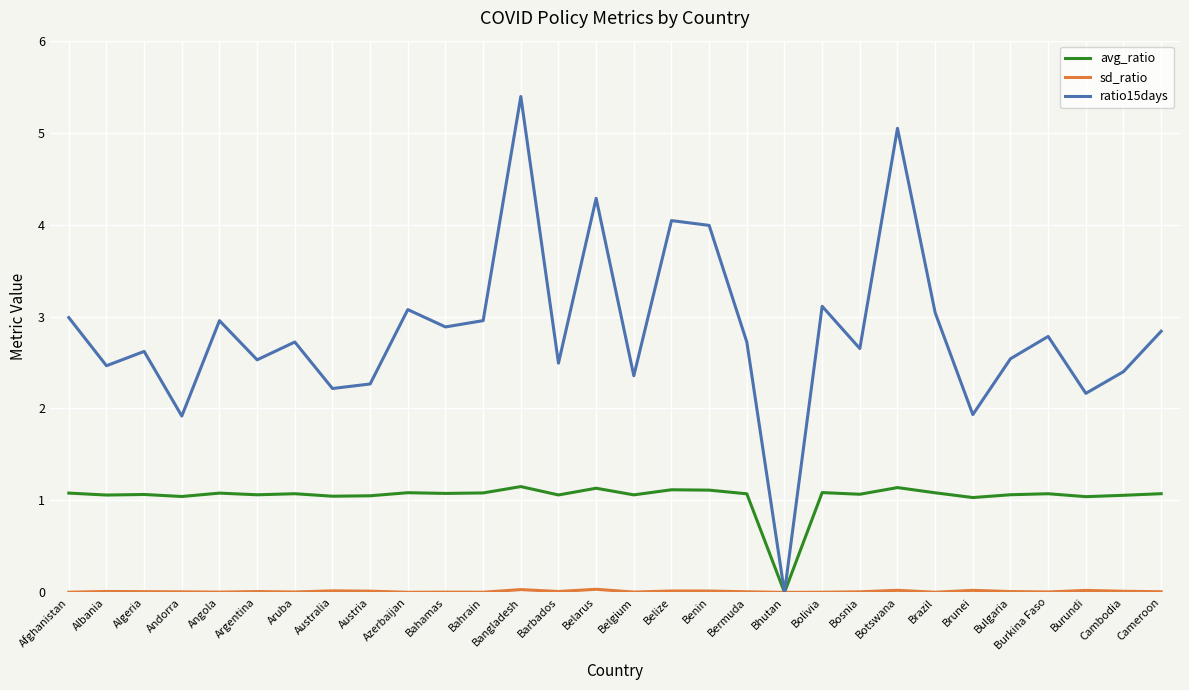

Which series has the largest total across all categories?

ratio15days